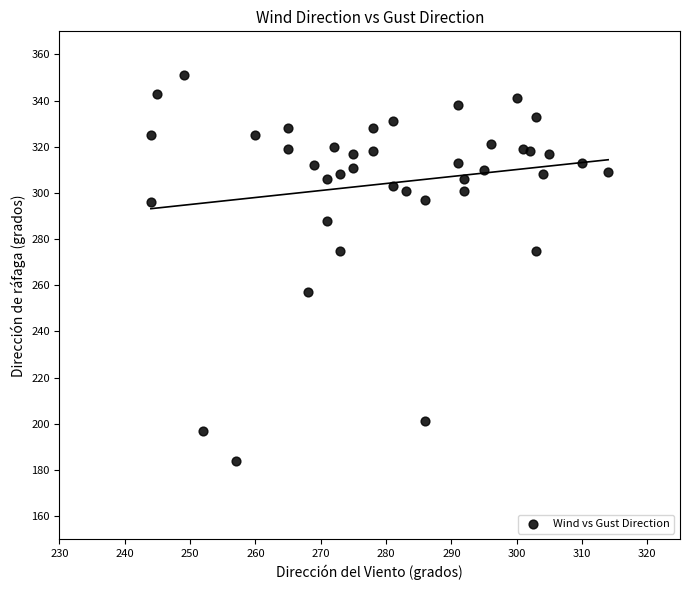

What is the range of Y values (max minus min)?

167